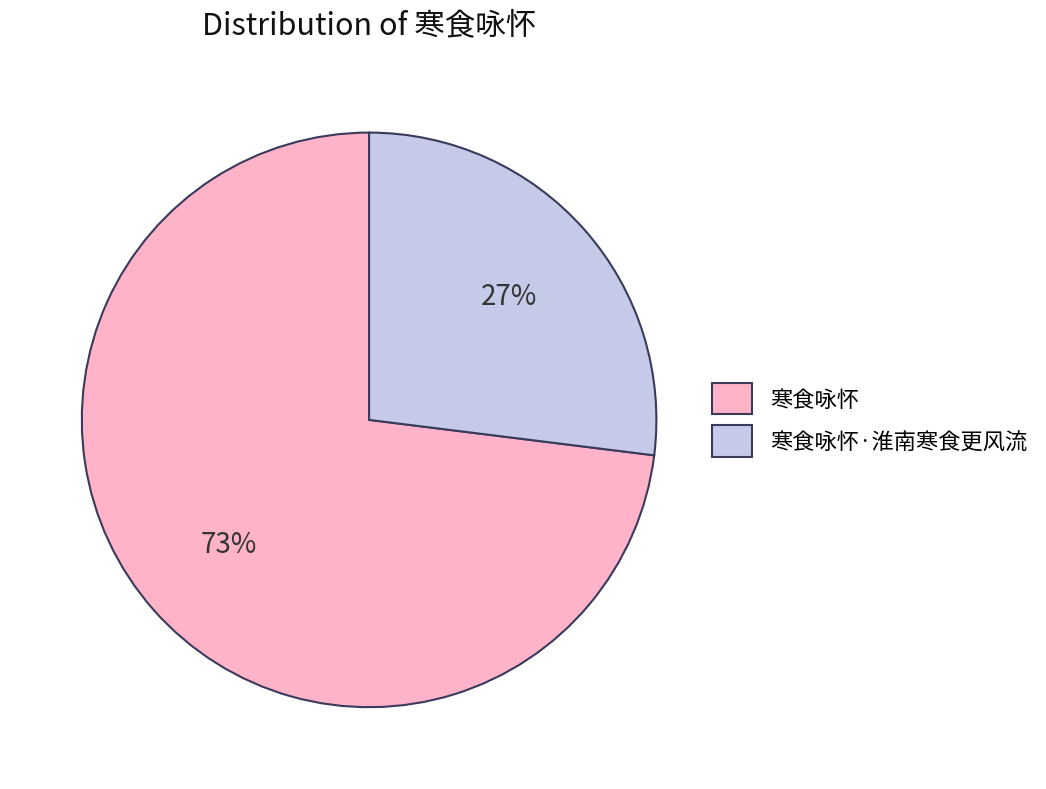

To the nearest percent, what percentage of the pie is 寒食咏怀·淮南寒食更风流?

27%